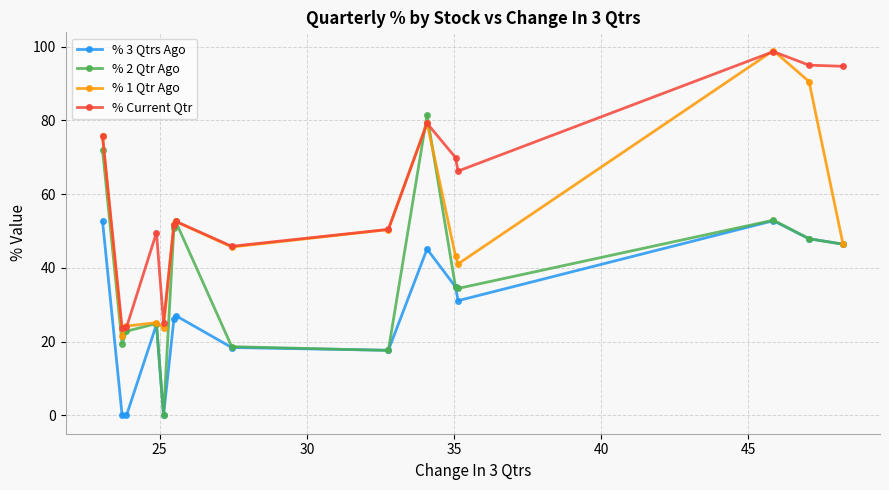

What is the maximum value for % 1 Qtr Ago?

98.9